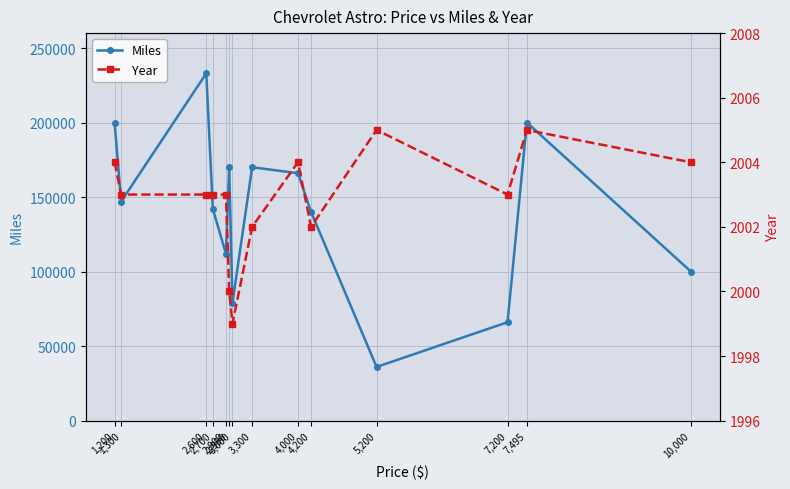

What is the highest value of the Miles series?

233000